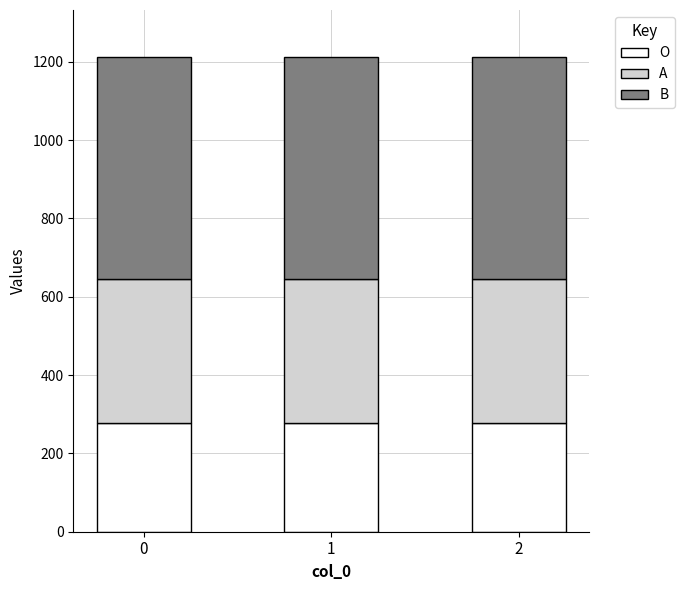

What is the total value across all series at 0?

1211.1